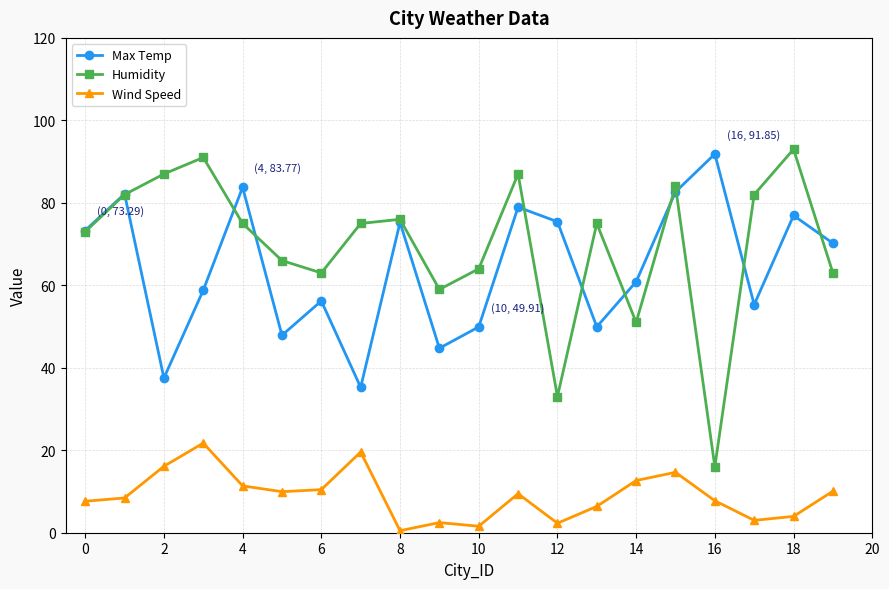

After their last crossing, which series has the higher values: Humidity or Max Temp?

Max Temp